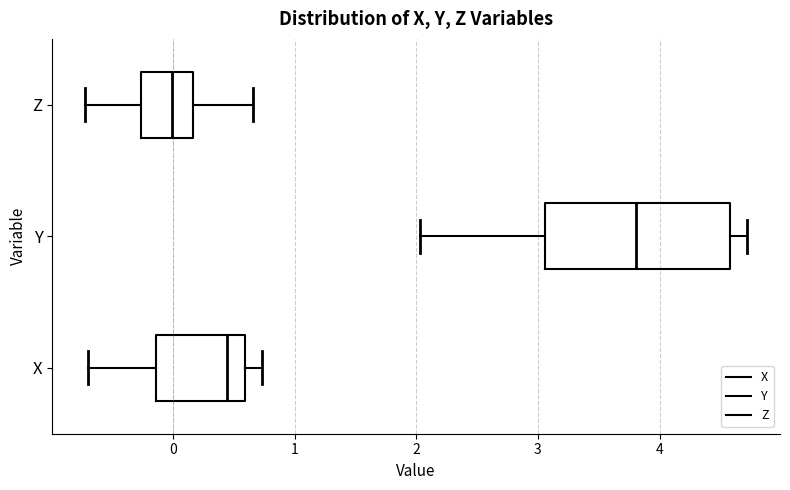

Which box's median line is the furthest to the left?

Z